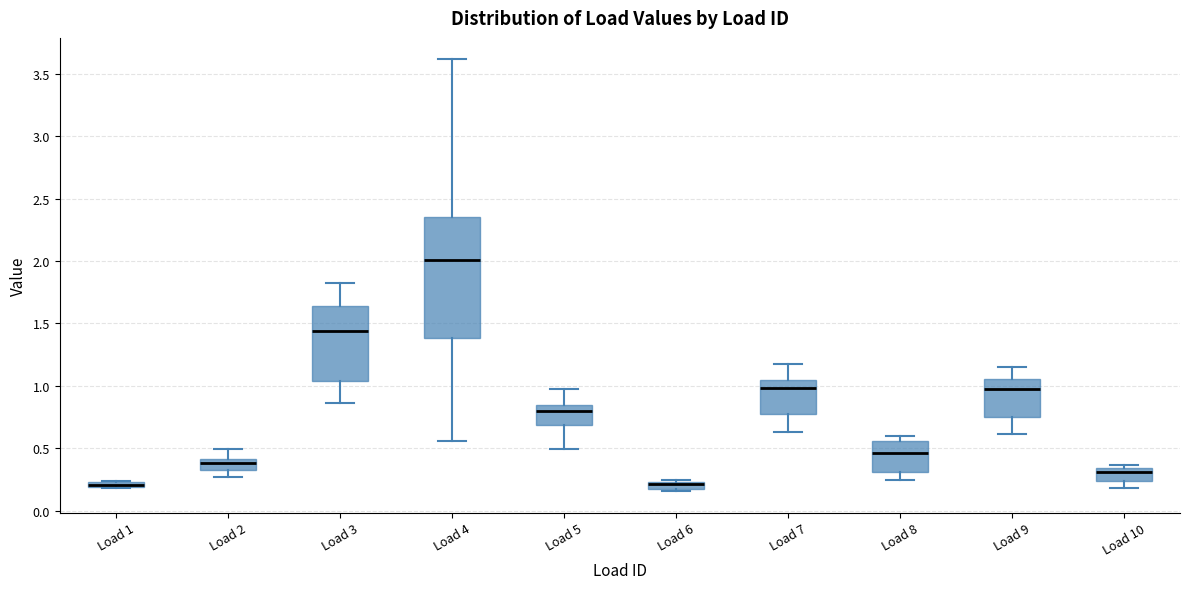

Where is the lower edge of the box for Load 6 on the y-axis? The values are not printed on the chart, so give them approximately, as read against the axis.

0.20